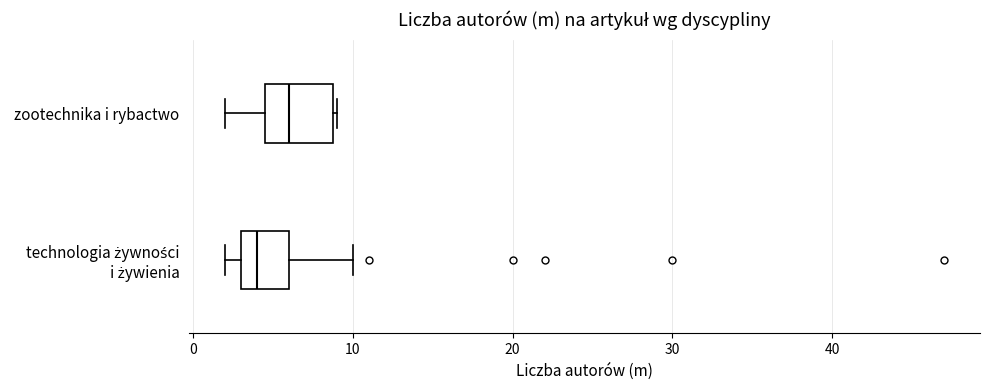

Reading bottom to top, read every box against the x-axis: the position of its median line, the range the box covers, and the ends of its whiskers. The values are not printed on the chart, so give them approximately, as read against the axis.

technologia żywności i żywienia: median 4, box 3 to 6, whiskers 2 to 10
zootechnika i rybactwo: median 6, box 5 to 9, whiskers 2 to 9